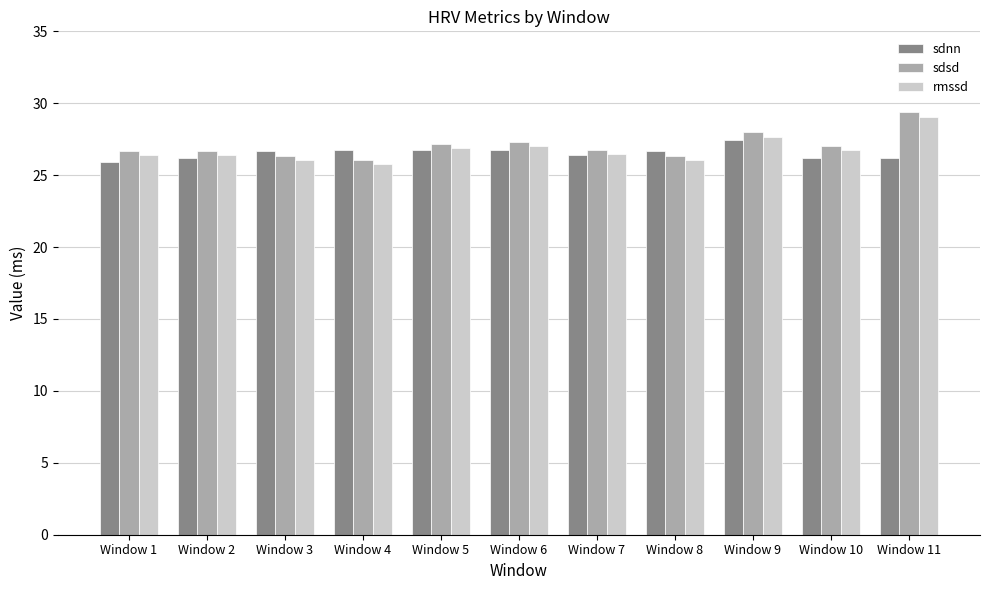

The value of sdsd at Window 4 is 15.5. True or false?

False